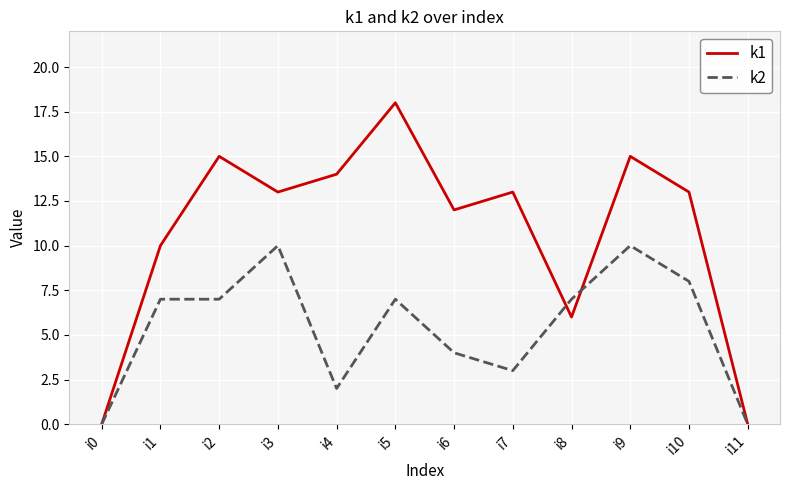

Between i4 and i5, which series saw the biggest shift?

k2